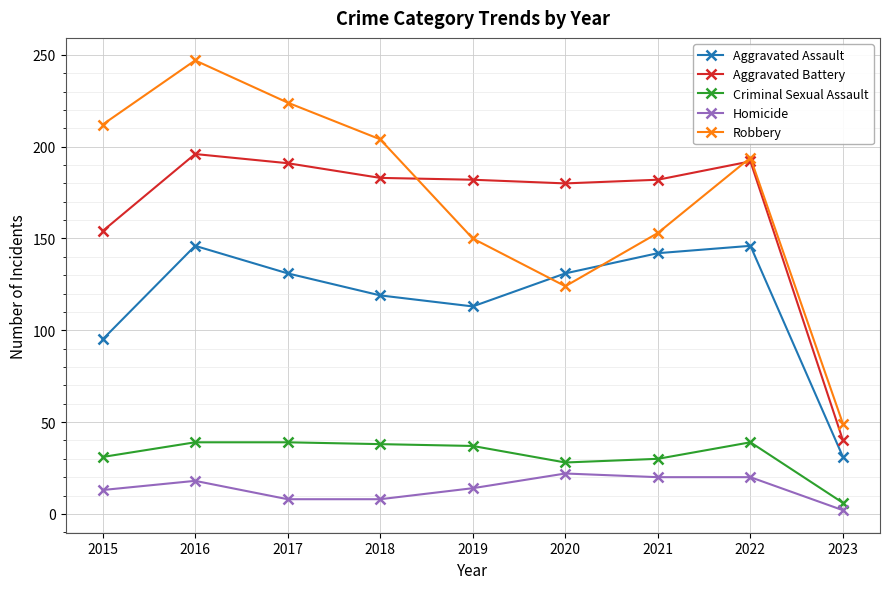

At which category does the chart reach its peak across all series?

2016